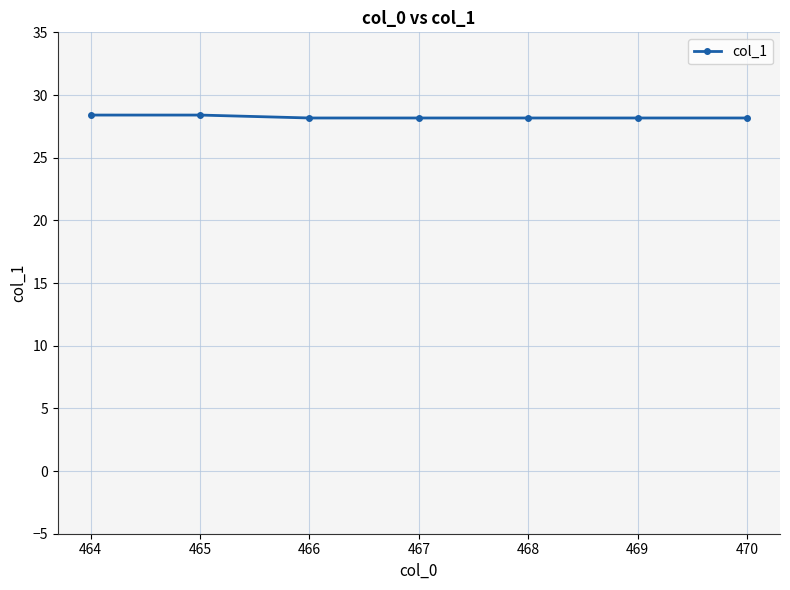

How many series are shown in this chart?

1